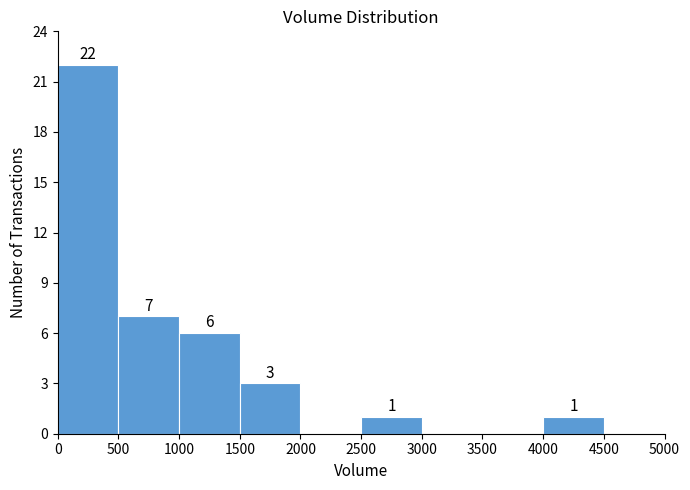

Over which range of the x-axis is the bar tallest?

0 to 500